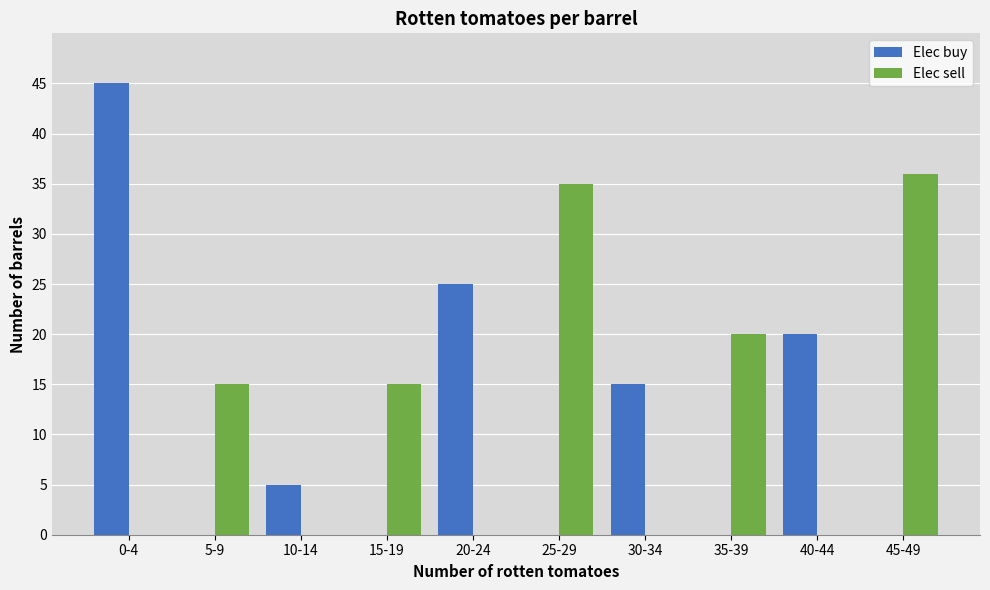

Reading left to right, transcribe all the data shown in this chart.

Elec buy: 0-4=45	5-9=0	10-14=5	15-19=0	20-24=25	25-29=0	30-34=15	35-39=0	40-44=20	45-49=0
Elec sell: 0-4=0	5-9=15	10-14=0	15-19=15	20-24=0	25-29=35	30-34=0	35-39=20	40-44=0	45-49=36